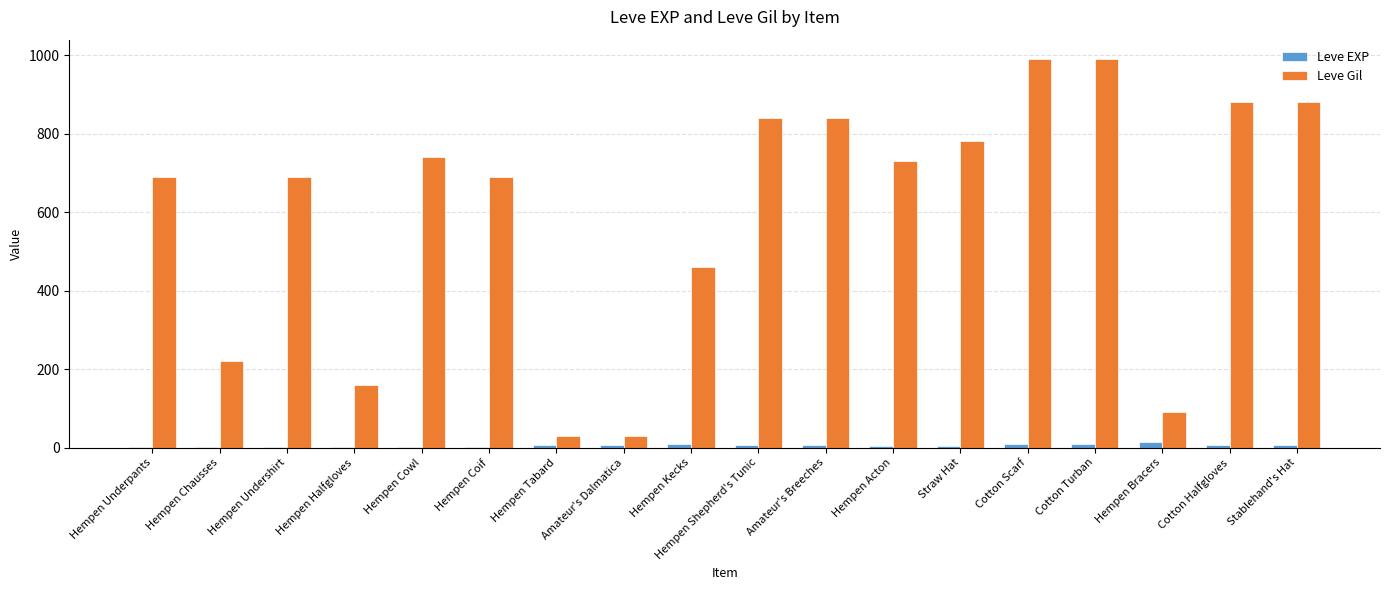

Which series has the largest total across all categories?

Leve Gil